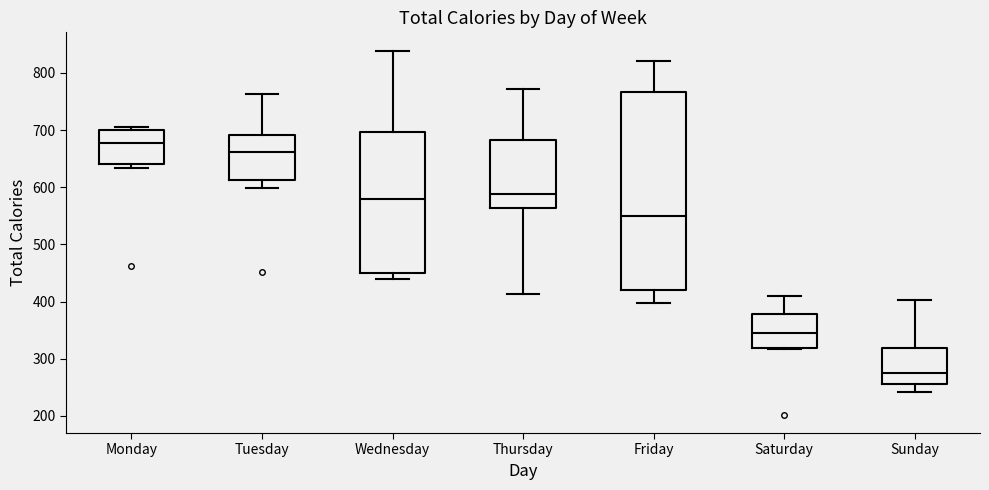

Reading left to right, read every box against the y-axis: the position of its median line, the range the box covers, and the ends of its whiskers. The values are not printed on the chart, so give them approximately, as read against the axis.

Monday: median 680, box 640 to 700, whiskers 630 to 710
Tuesday: median 660, box 610 to 690, whiskers 600 to 760
Wednesday: median 580, box 450 to 700, whiskers 440 to 840
Thursday: median 590, box 560 to 680, whiskers 410 to 770
Friday: median 550, box 420 to 770, whiskers 400 to 820
Saturday: median 340, box 320 to 380, whiskers 320 to 410
Sunday: median 280, box 260 to 320, whiskers 240 to 400